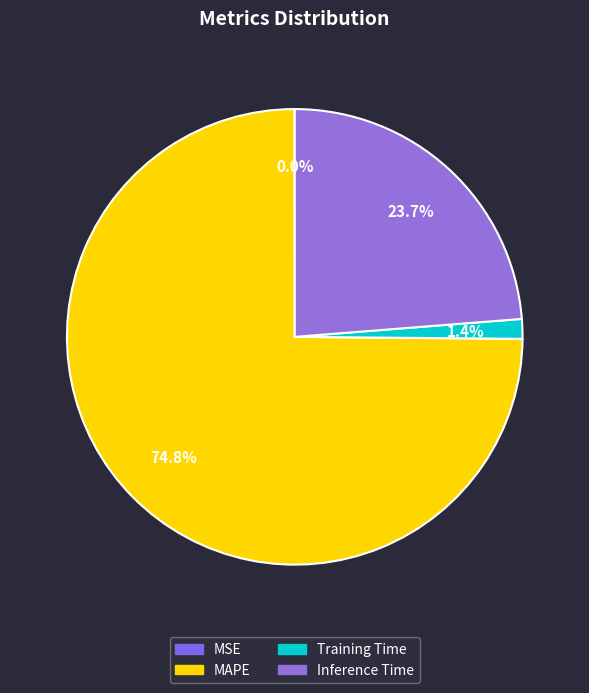

Is the sum of MAPE and Training Time greater than half?

Yes